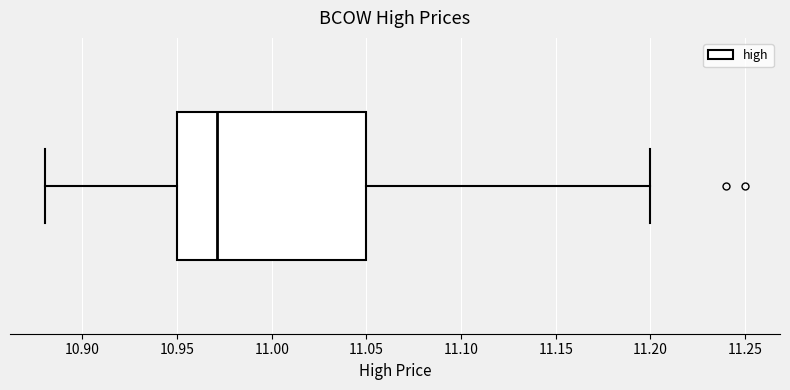

Read this box plot against the x-axis: the position of the median line, the range covered by the box, and the ends of both whiskers. The values are not printed on the chart, so give them approximately, as read against the axis.

median 10.97, box 10.95 to 11.05, whiskers 10.88 to 11.20